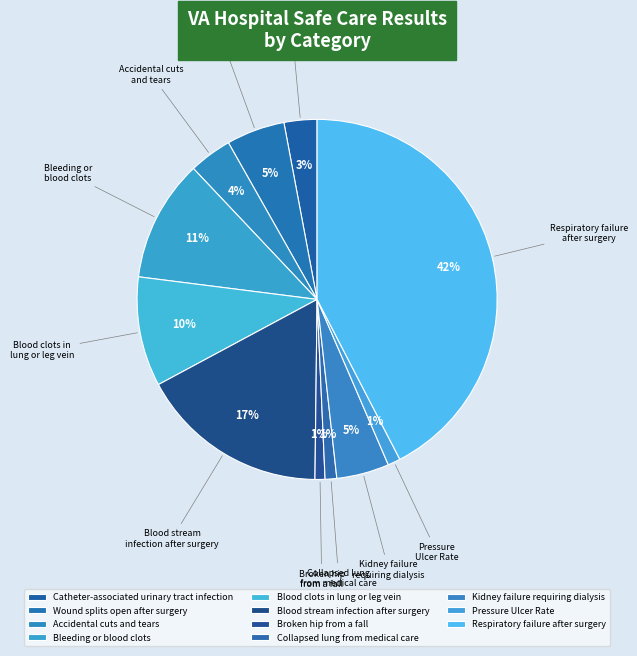

To the nearest percent, what is the difference between the Broken hip from a fall and Wound splits open after surgery slice percentages?

4%